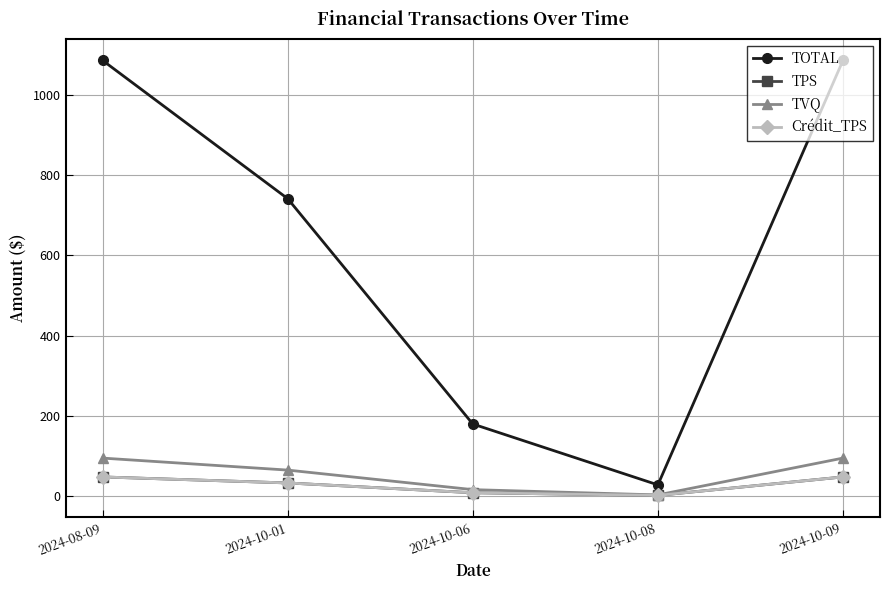

What is the total value across all series at 2024-10-01?

870.4